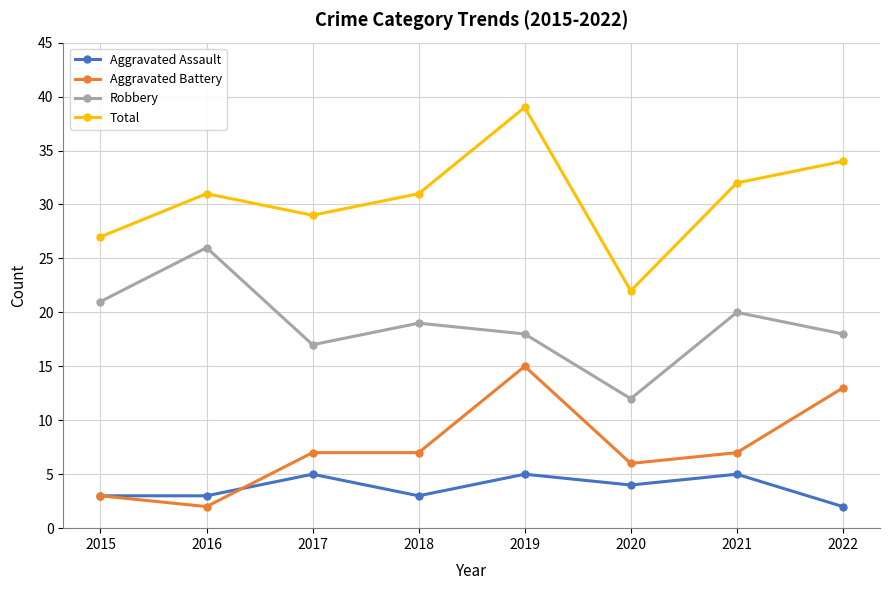

What value does the Aggravated Battery series have at 2019, to the nearest 10?

20